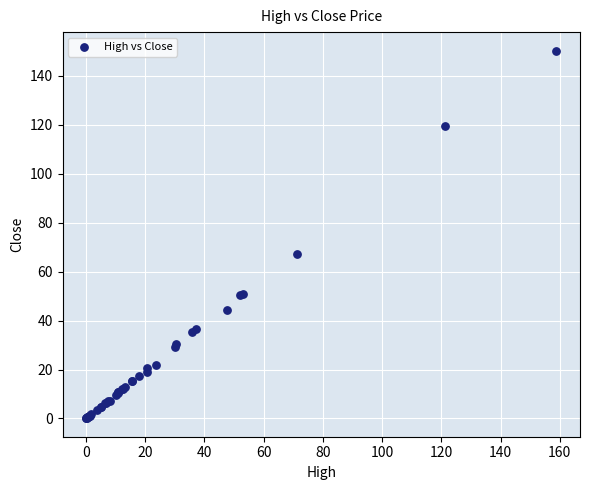

What Y value in the scatter plot is closest to 75?

67.2